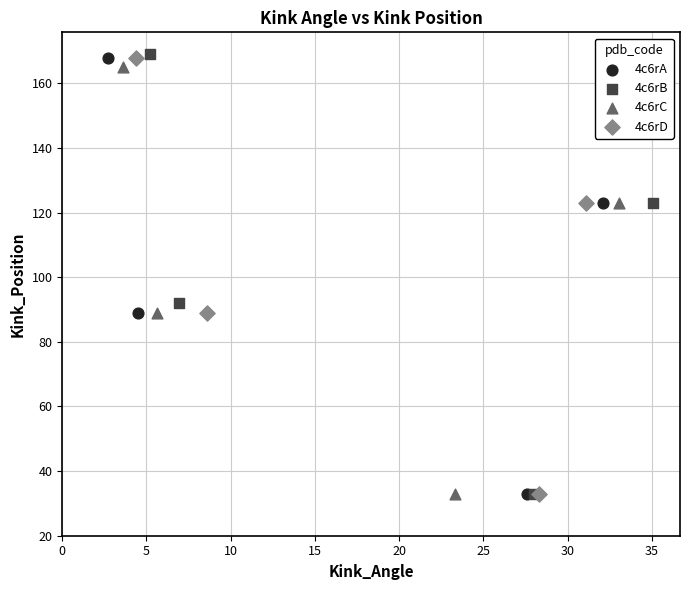

Which series has the widest spread of Y values?

4c6rB